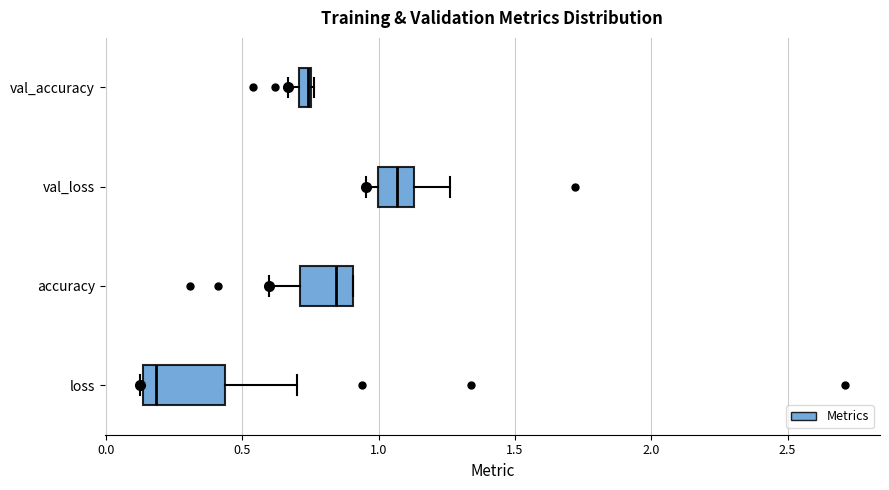

Which box is the widest, from its left edge to its right edge?

loss